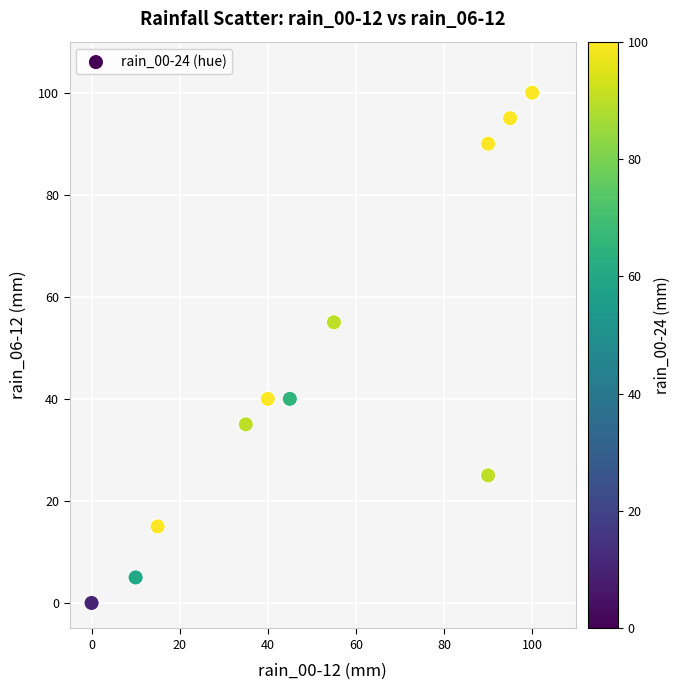

What Y value in the scatter plot is closest to 50?

55